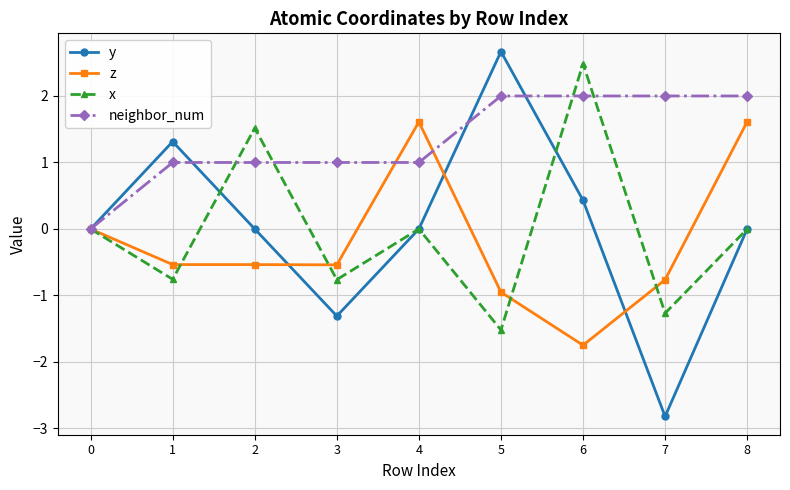

What is the difference between the maximum and second lowest values in the neighbor_num series?

1.0